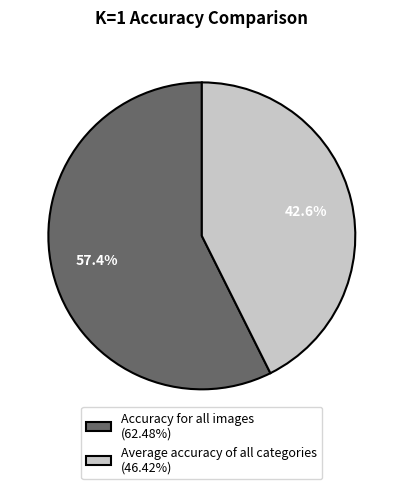

Combined, what portion of the pie is Accuracy for all images and Average accuracy of all categories?

100.0%